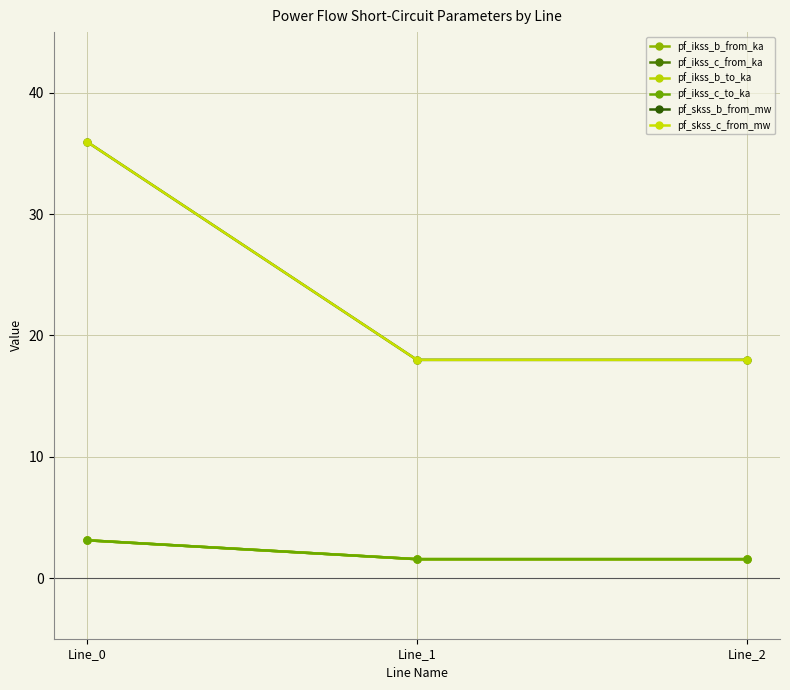

What is the smallest value displayed?

1.6